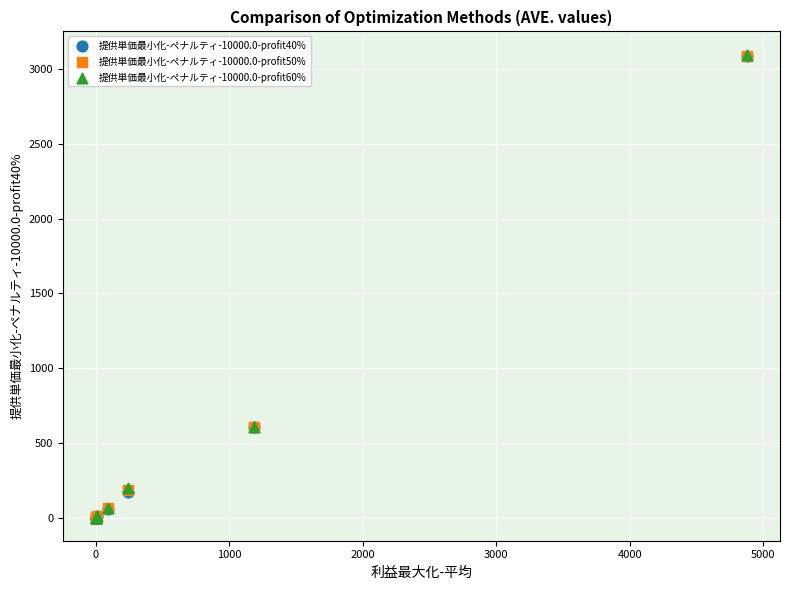

What are all the series names shown in the legend?

提供単価最小化-ペナルティ-10000.0-profit40%, 提供単価最小化-ペナルティ-10000.0-profit50%, 提供単価最小化-ペナルティ-10000.0-profit60%